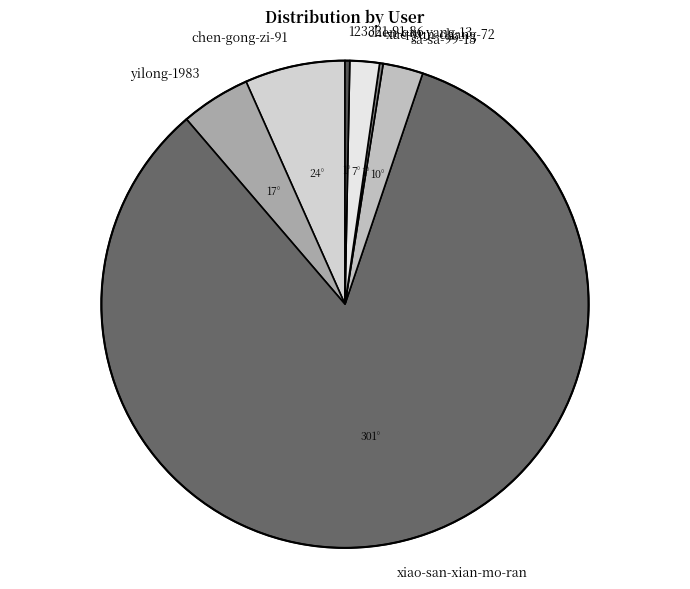

Combined, do yilong-1983 and sa-sa-99-13 account for over 50%?

No